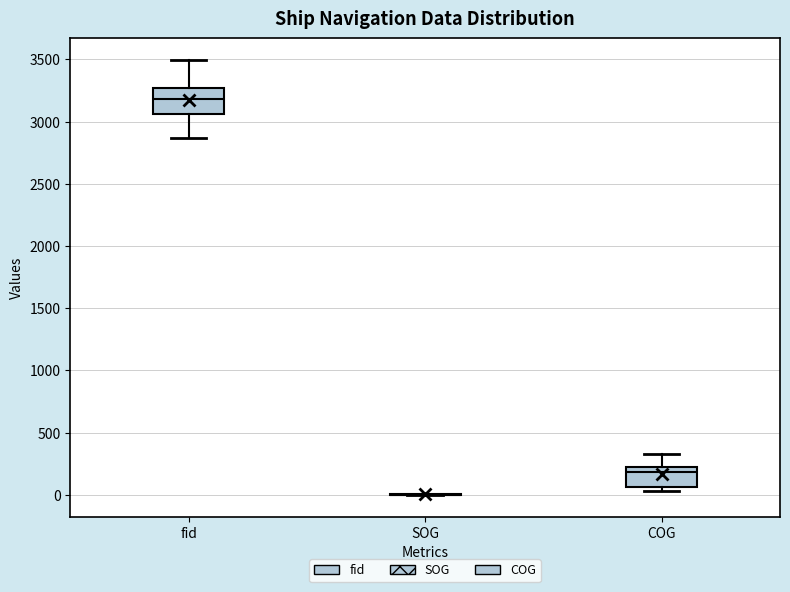

Where does the upper whisker of the box for COG end on the y-axis? The values are not printed on the chart, so give them approximately, as read against the axis.

350